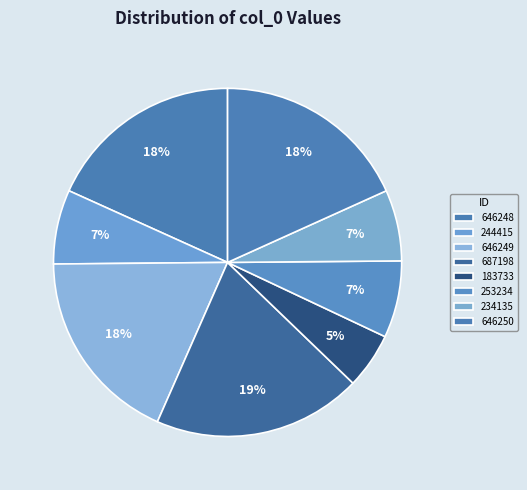

Which slice is the smallest?

183733